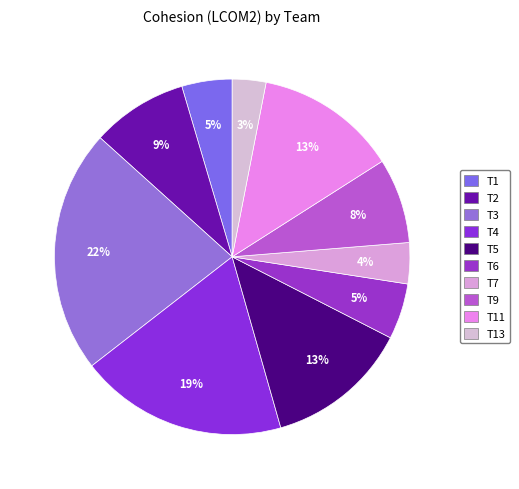

Is there a majority slice in this chart?

No